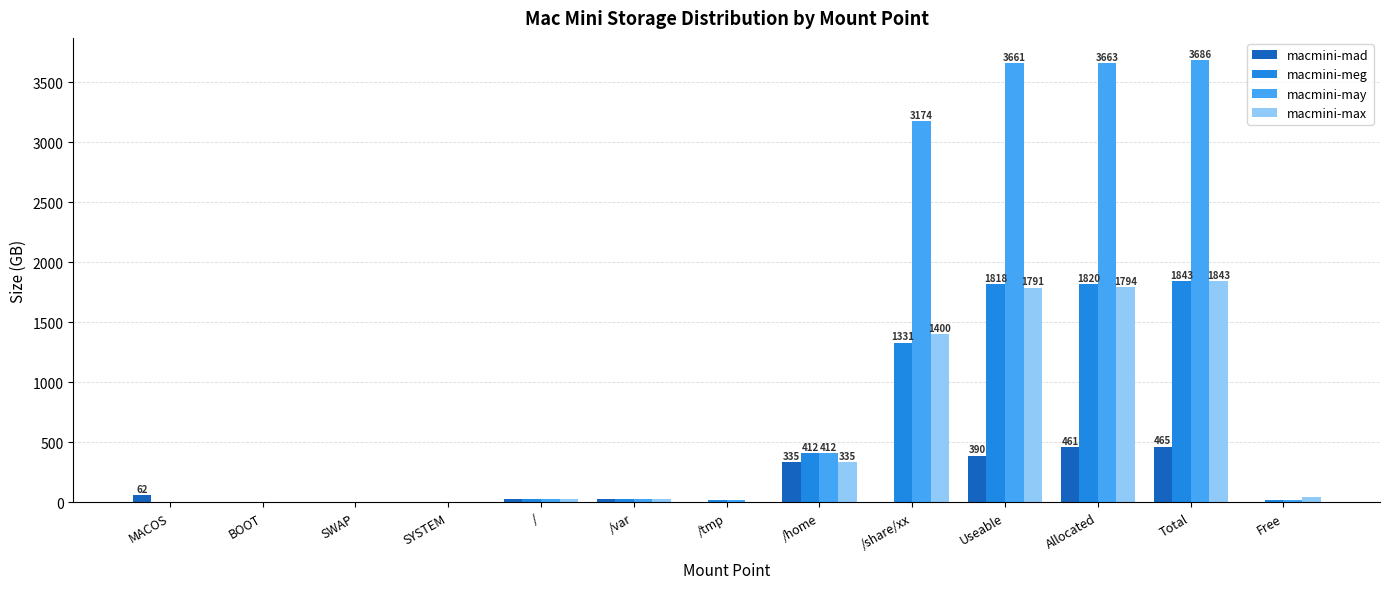

What is the maximum value shown in the chart?

3686.4